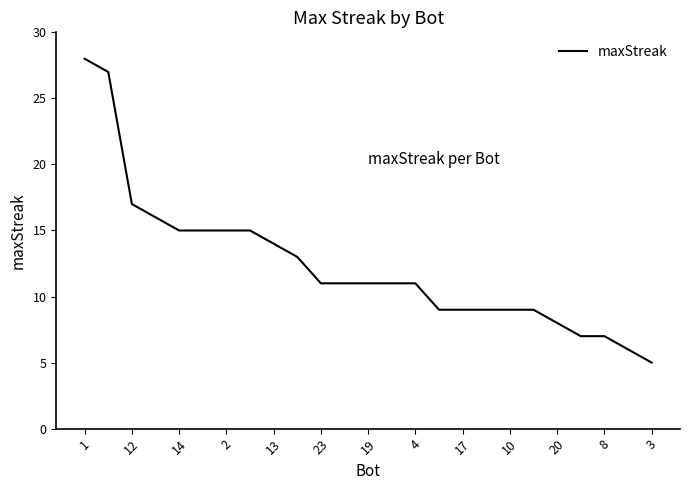

What is the maximum value shown in the chart?

28